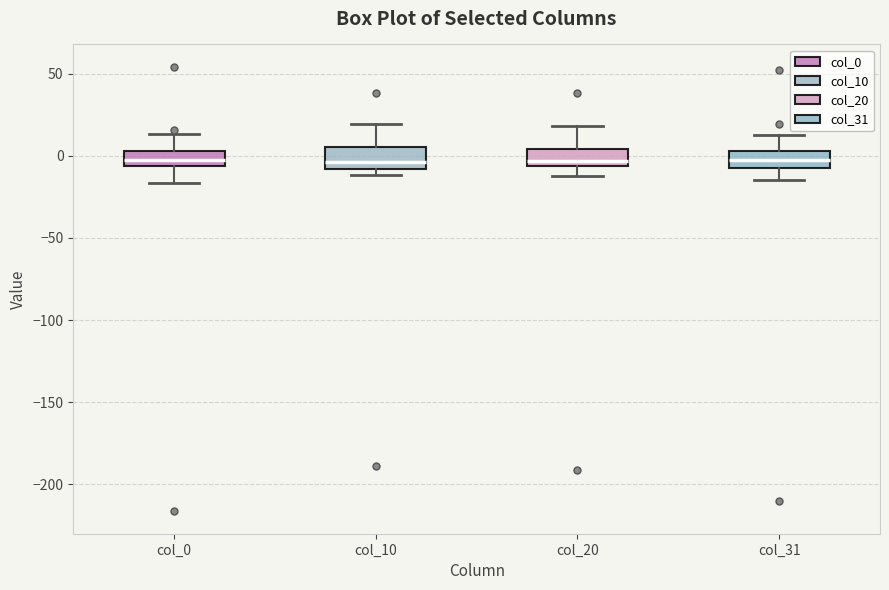

Reading left to right, read every box against the y-axis: the position of its median line, the range the box covers, and the ends of its whiskers. The values are not printed on the chart, so give them approximately, as read against the axis.

col_0: median 0, box -5 to 5, whiskers -15 to 15
col_10: median -5, box -10 to 5, whiskers -10 (just below the box's lower edge) to 20
col_20: median -5 (just above the box's lower edge), box -5 to 5, whiskers -10 to 20
col_31: median -5 (inside the box), box -5 to 5, whiskers -15 to 15